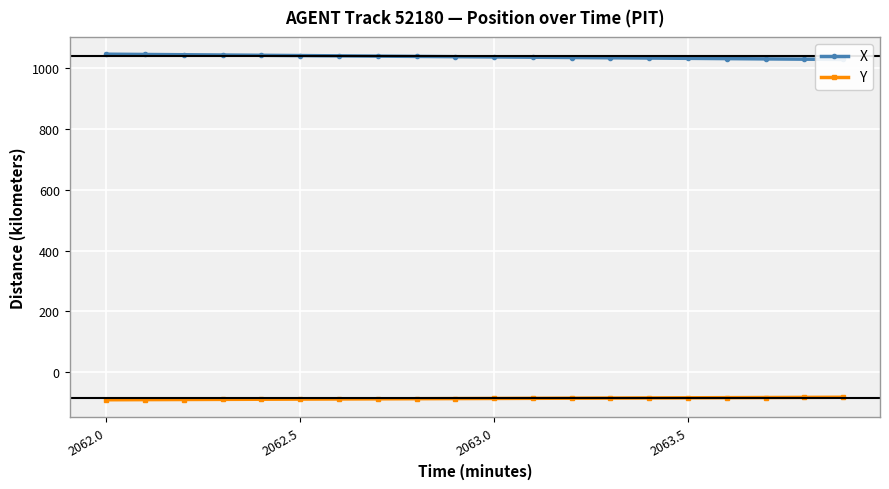

What is the maximum value shown in the chart?

1046.9